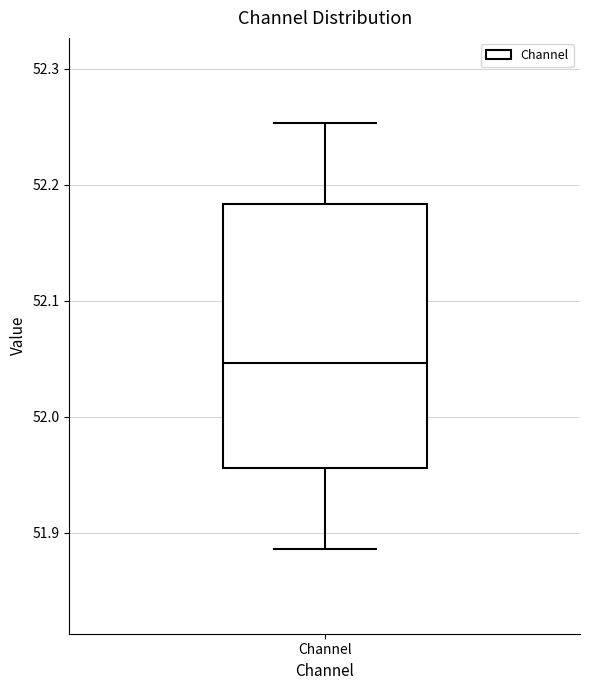

Where is the upper edge of the box for Channel on the y-axis? The values are not printed on the chart, so give them approximately, as read against the axis.

52.18